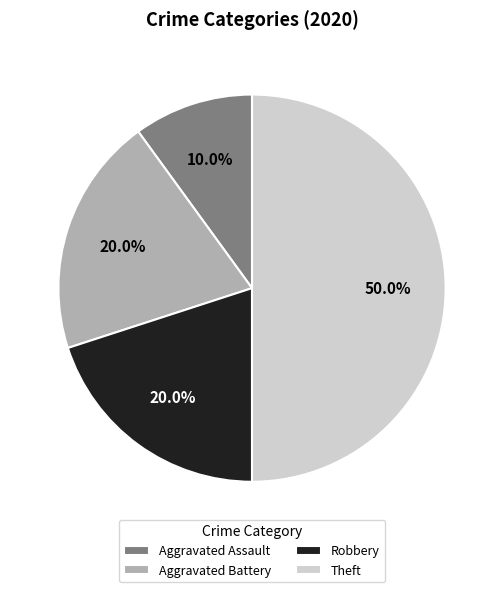

Does Aggravated Battery account for over 50% of the chart?

No